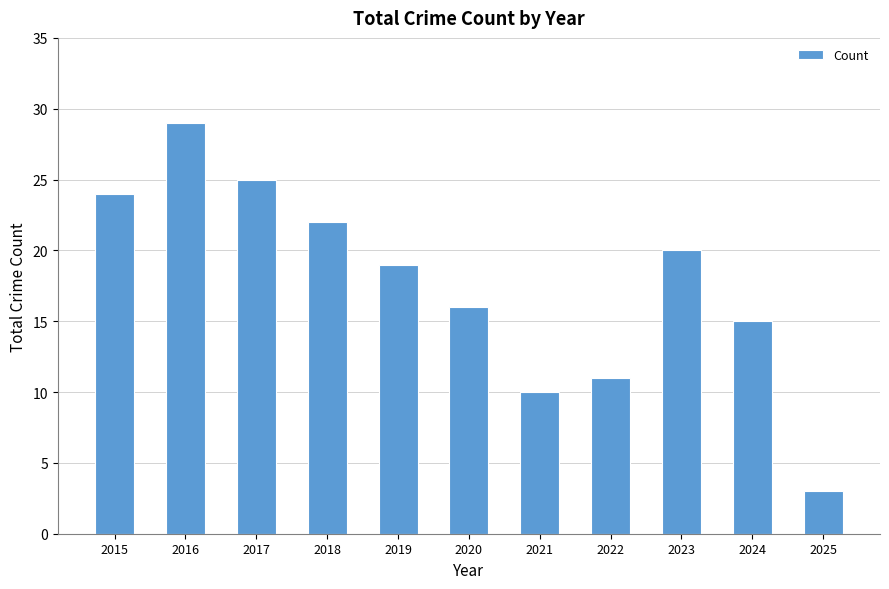

Is it true that the value at 2019 is 19?

True